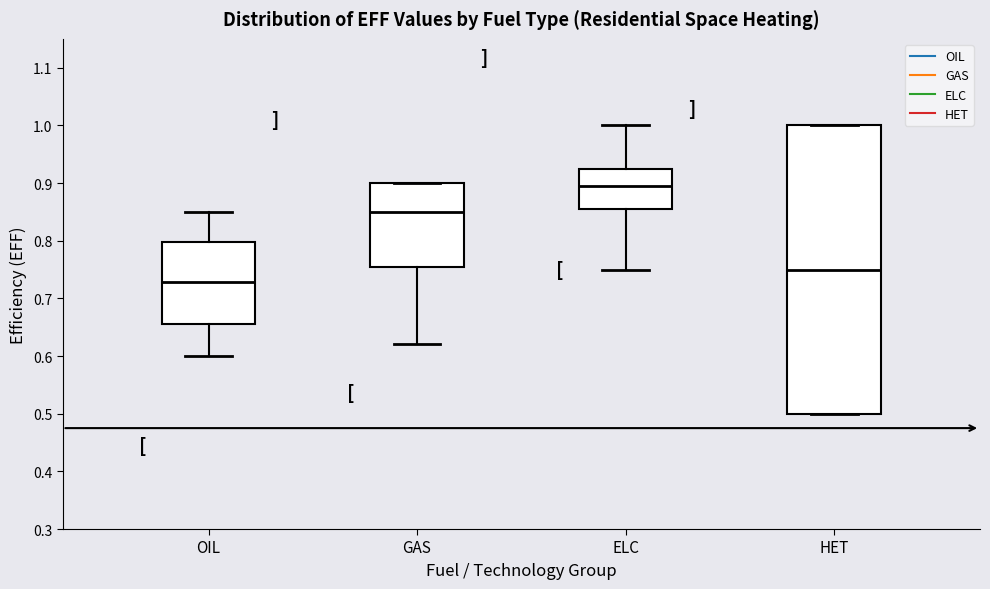

Which box's median line is the highest?

ELC